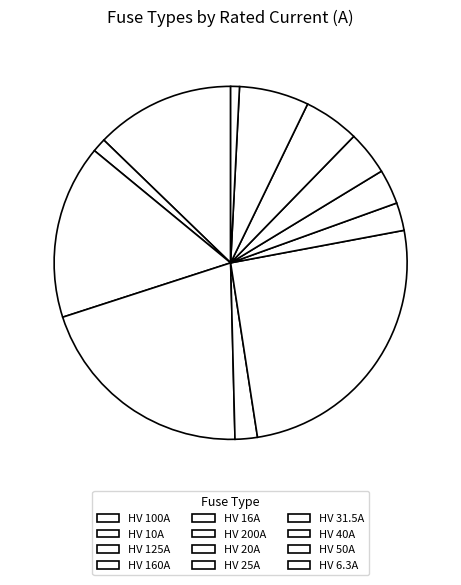

Rank the categories by value from lowest to highest.

HV 6.3A, HV 10A, HV 16A, HV 20A, HV 25A, HV 31.5A, HV 40A, HV 50A, HV 100A, HV 125A, HV 160A, HV 200A